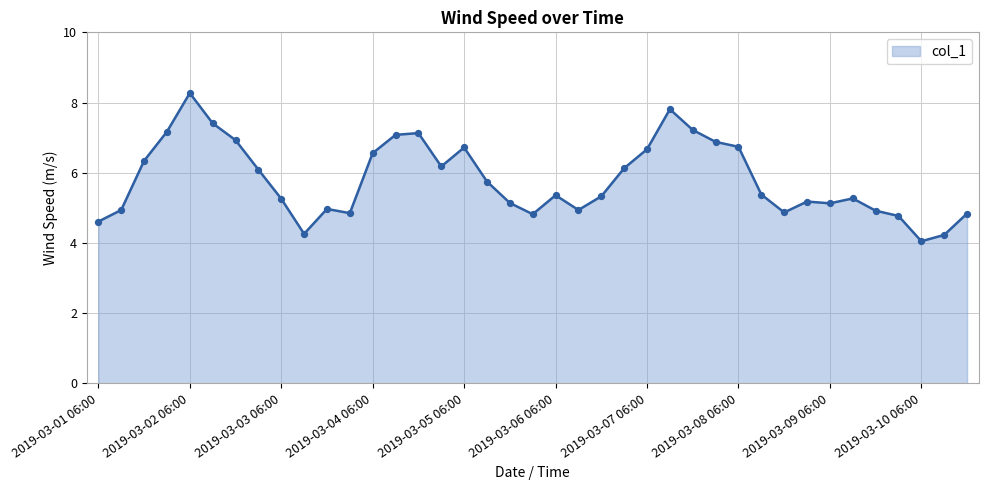

What is the difference between the maximum and minimum values?

4.2